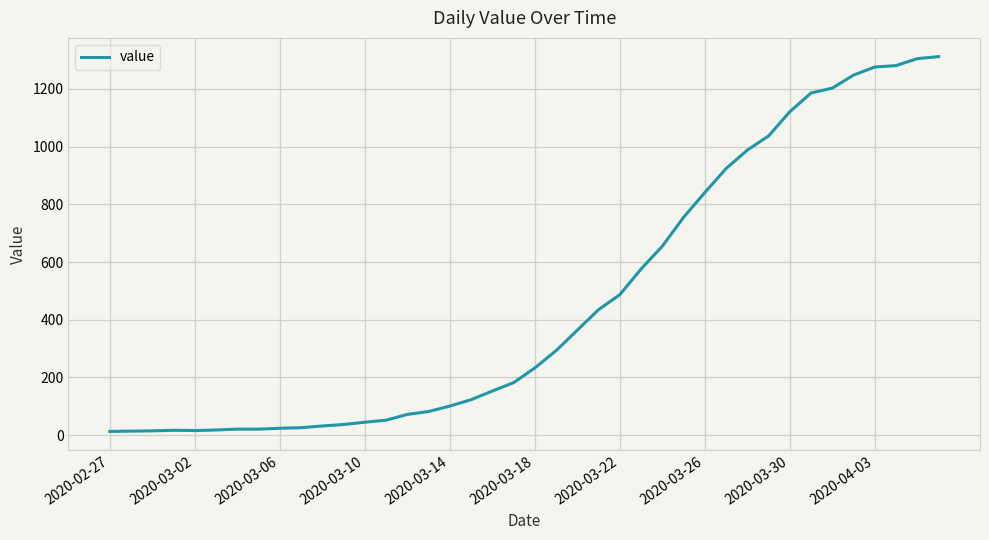

What is the maximum value shown in the chart?

1312